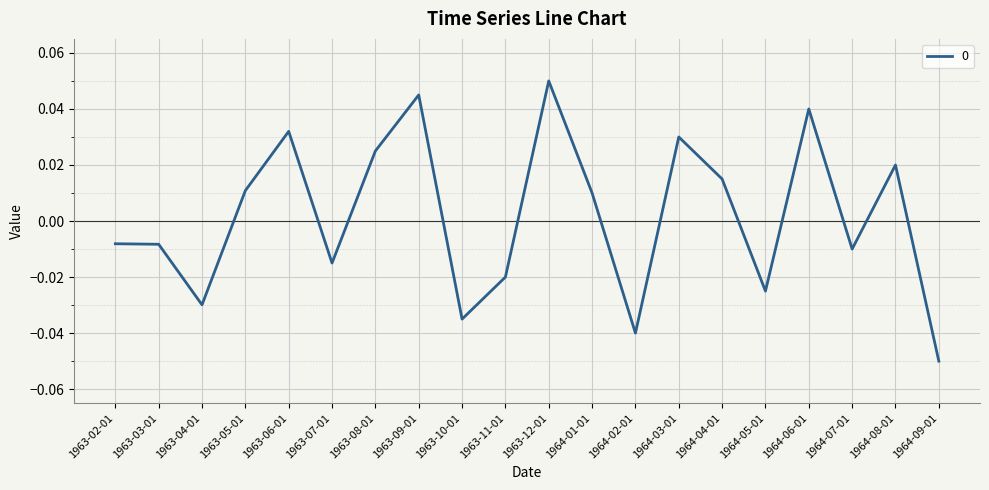

What position from the left is 1964-07-01?

18